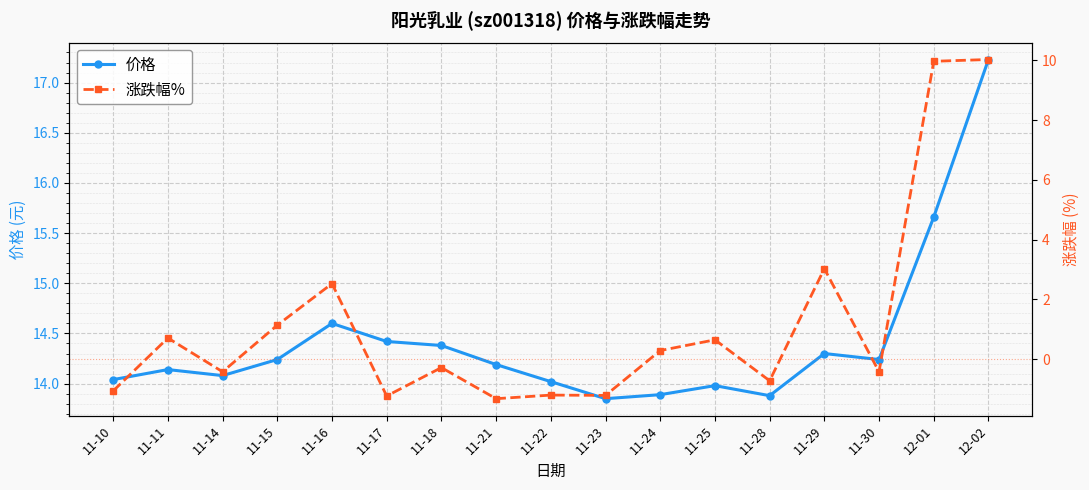

Which series has the largest range (max minus min)?

涨跌幅%